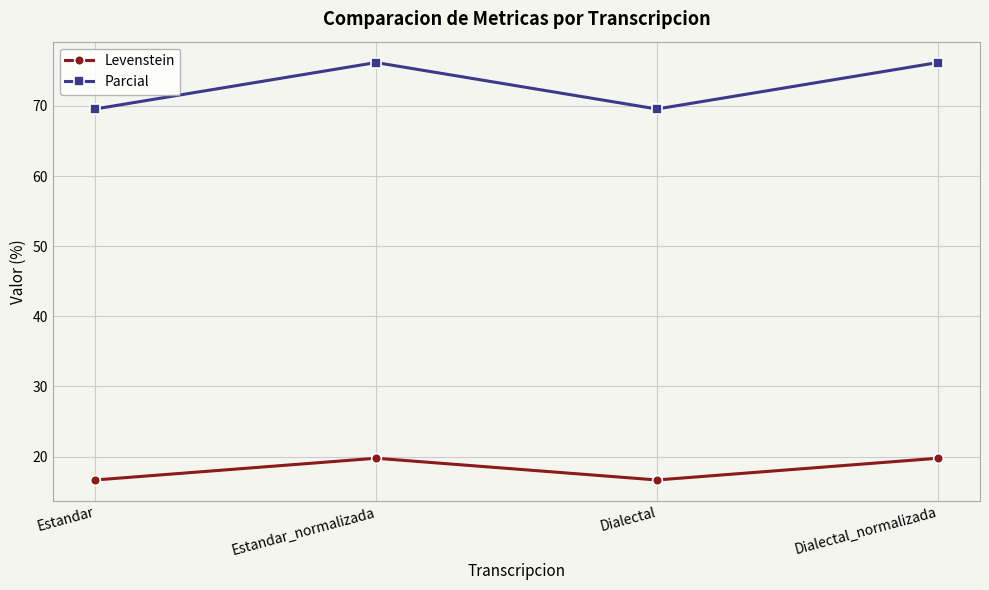

True or false: Parcial has a value of 95.8 at Dialectal.

False